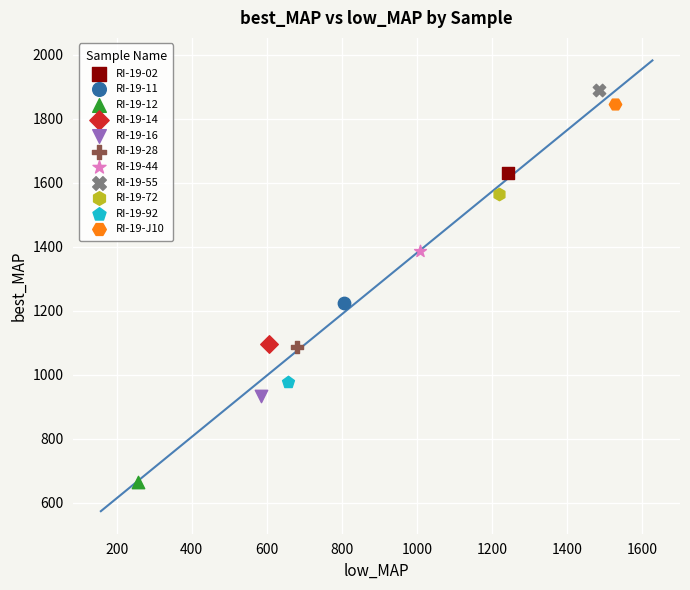

What are all the series names shown in the legend?

RI-19-02, RI-19-11, RI-19-12, RI-19-14, RI-19-16, RI-19-28, RI-19-44, RI-19-55, RI-19-72, RI-19-92, RI-19-J10